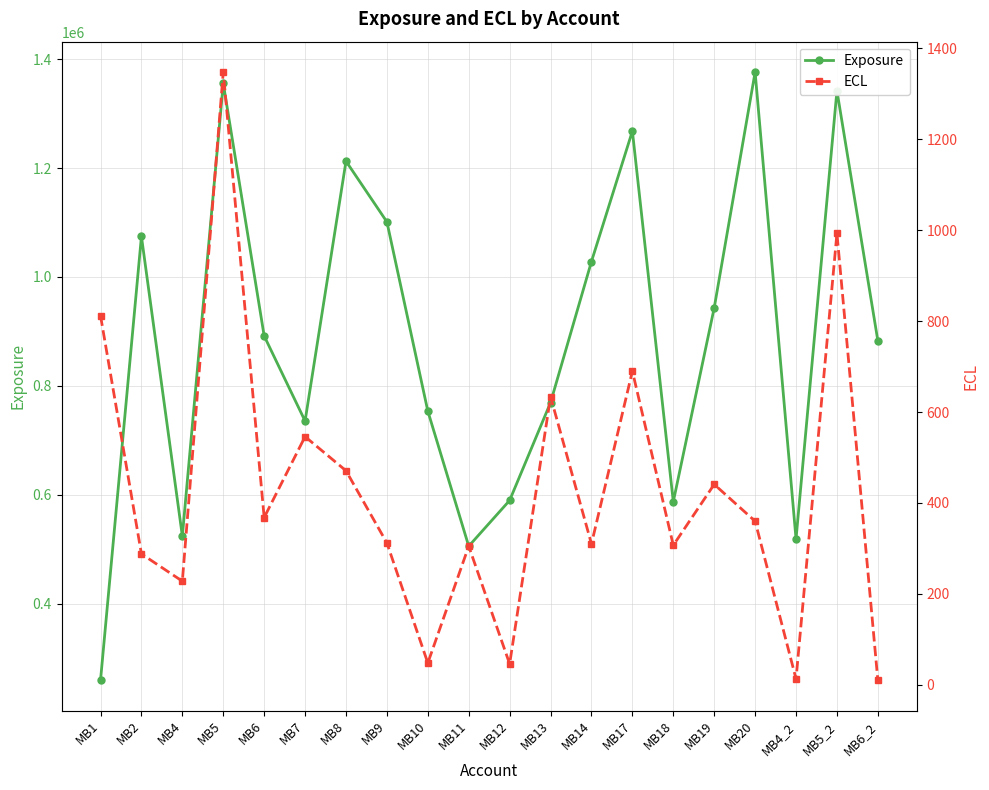

What is the sum of all Exposure values?

17717558